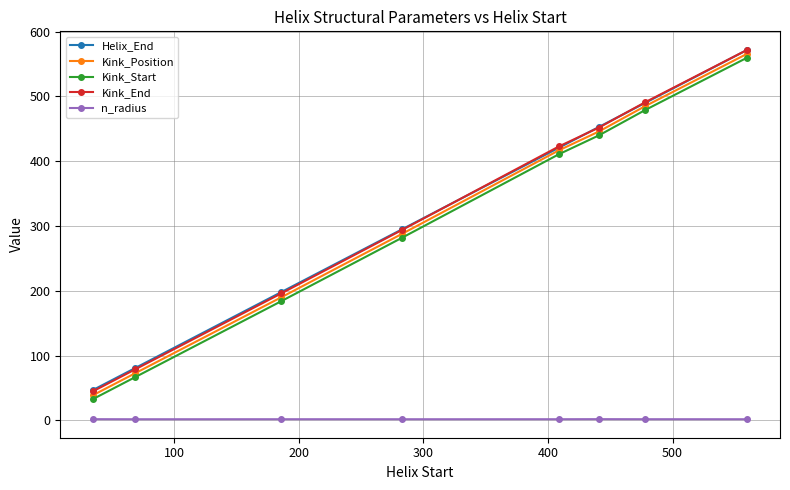

What is the greatest value displayed?

572.0